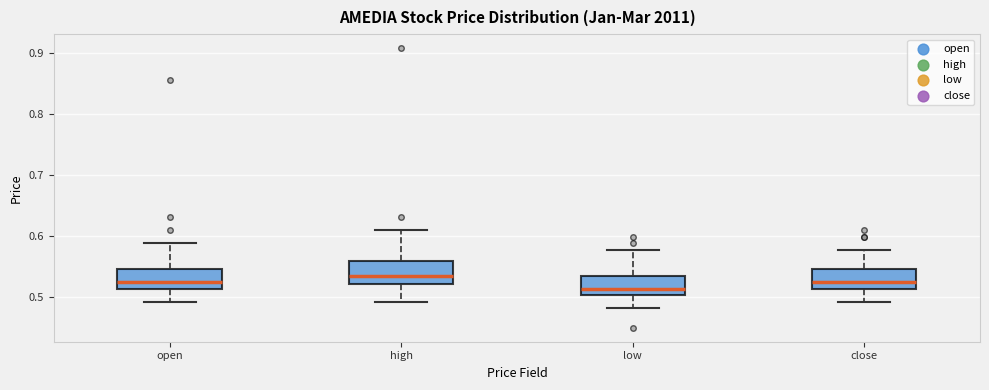

Reading left to right, transcribe this box plot: for each box, give where its median line is, the range the box spans, and where its two whiskers end, as read against the y-axis. The values are not printed on the chart, so give them approximately, as read against the axis.

open: median 0.52, box 0.51 to 0.55, whiskers 0.49 to 0.59
high: median 0.53, box 0.52 to 0.56, whiskers 0.49 to 0.61
low: median 0.51, box 0.50 to 0.53, whiskers 0.48 to 0.58
close: median 0.52, box 0.51 to 0.55, whiskers 0.49 to 0.58